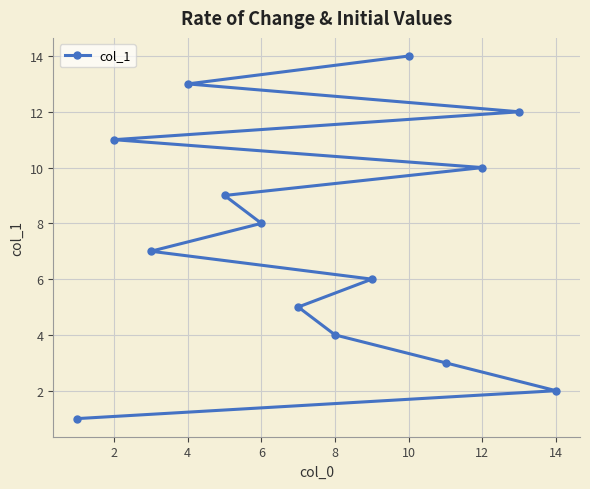

The chart shows a value of 10 at 12. True or false?

True